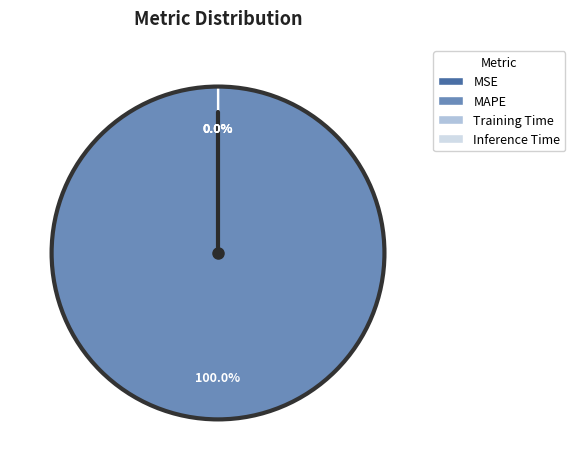

Is it true that Training Time is 9% of the pie?

False